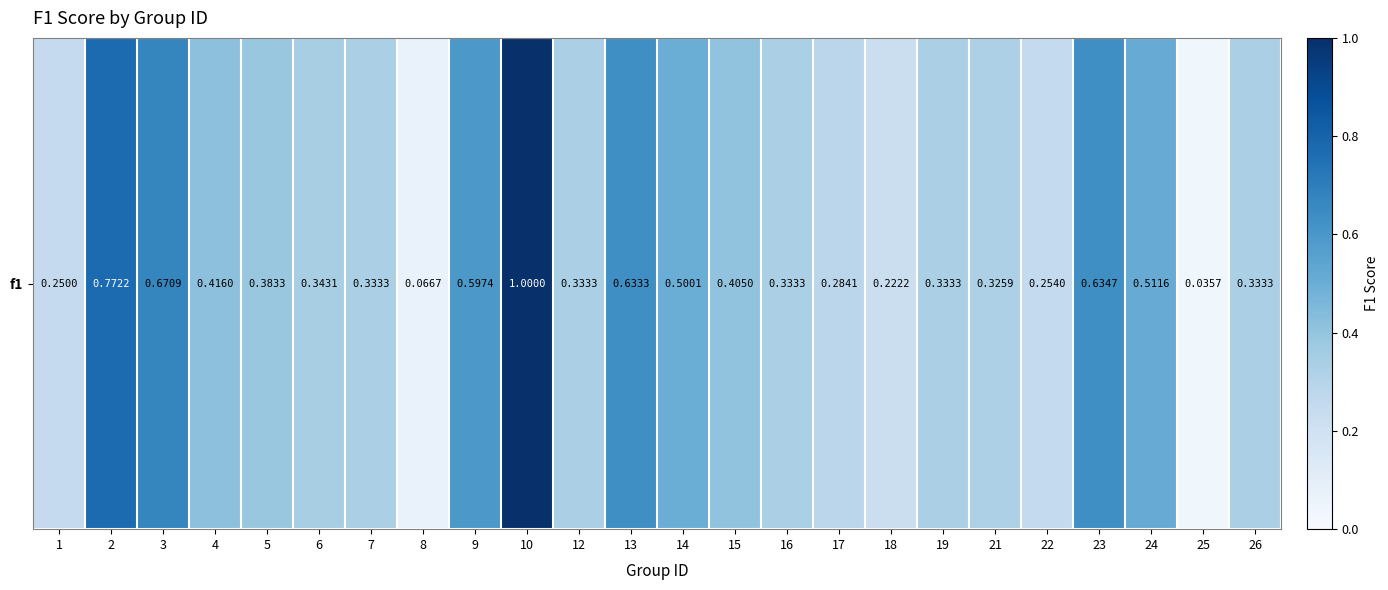

Which has a higher value, 25 or 16?

16